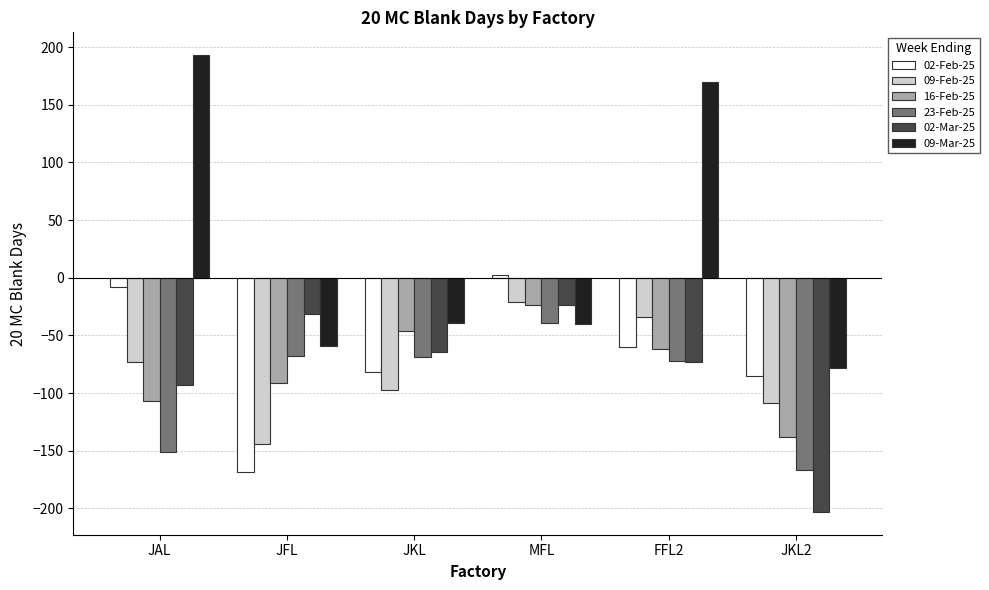

How many bars are there in total?

36